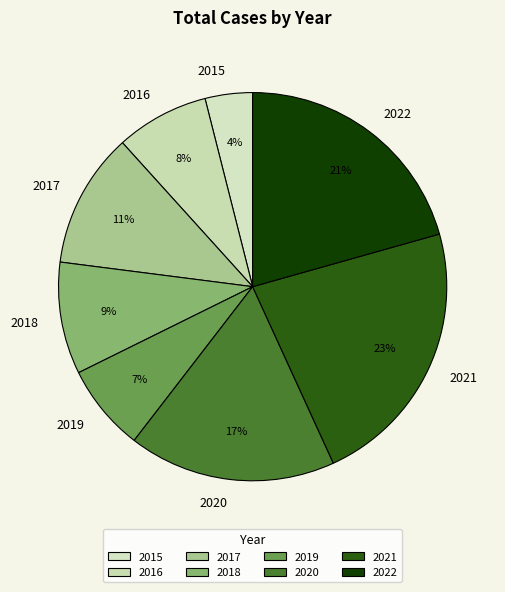

What percentage is the 2016 slice, to the nearest percent?

8%